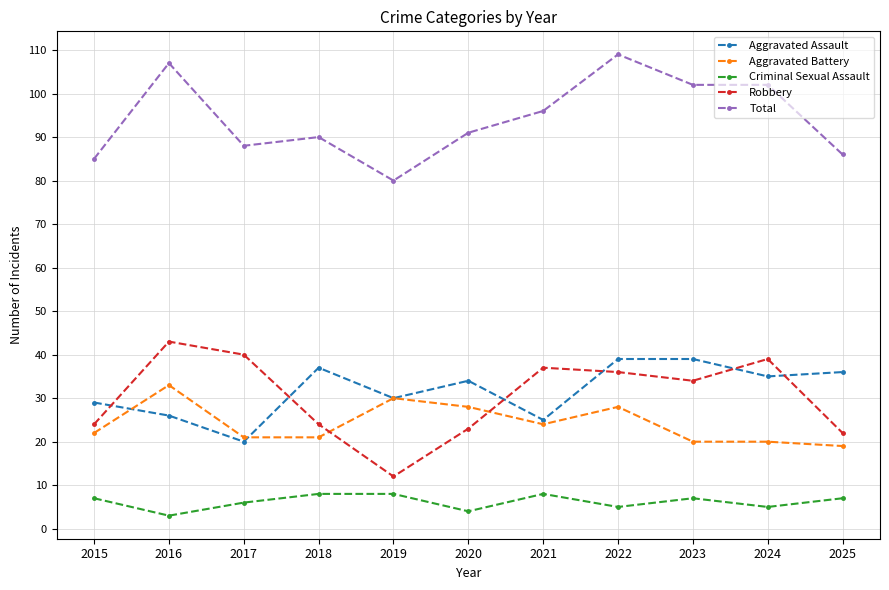

How many values in the Criminal Sexual Assault series are below 7?

5